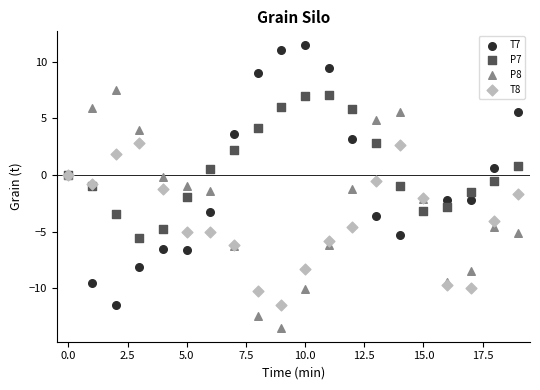

Which series reaches the minimum Y coordinate?

P8